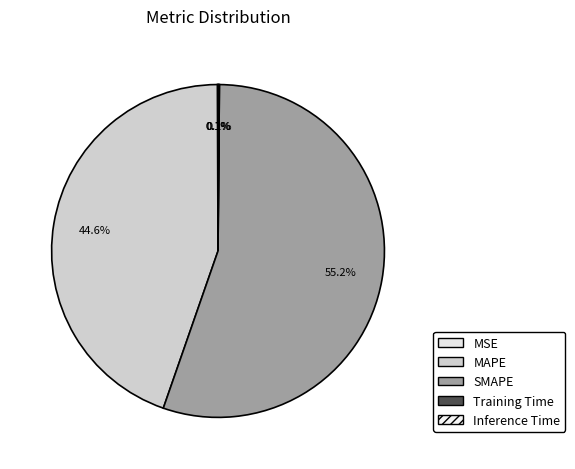

Combined, what portion of the pie is MSE and Training Time?

0.1%